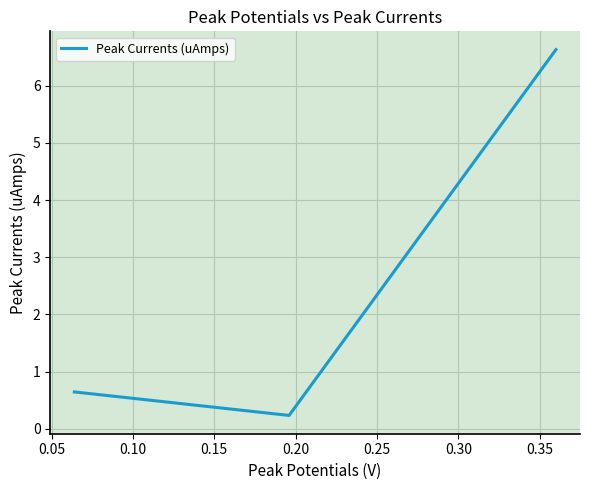

Reading left to right, what are all the values shown in this chart?

0.6	0.2	6.6